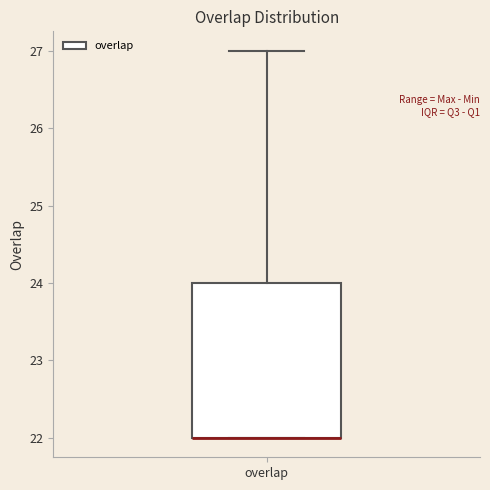

Read this box plot against the y-axis: the position of the median line, the range covered by the box, and the ends of both whiskers. The values are not printed on the chart, so give them approximately, as read against the axis.

median 22 (drawn on the box's lower edge), box 22 to 24, whiskers 22 to 27